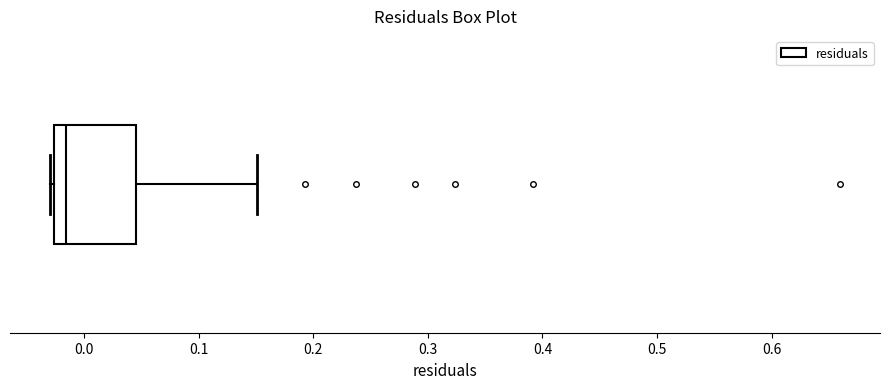

Transcribe this box plot: give where the median line is, the range the box spans, and where the two whiskers end, as read against the x-axis. The values are not printed on the chart, so give them approximately, as read against the axis.

median -0.02, box -0.03 to 0.05, whiskers -0.03 (just left of the box's left edge) to 0.15